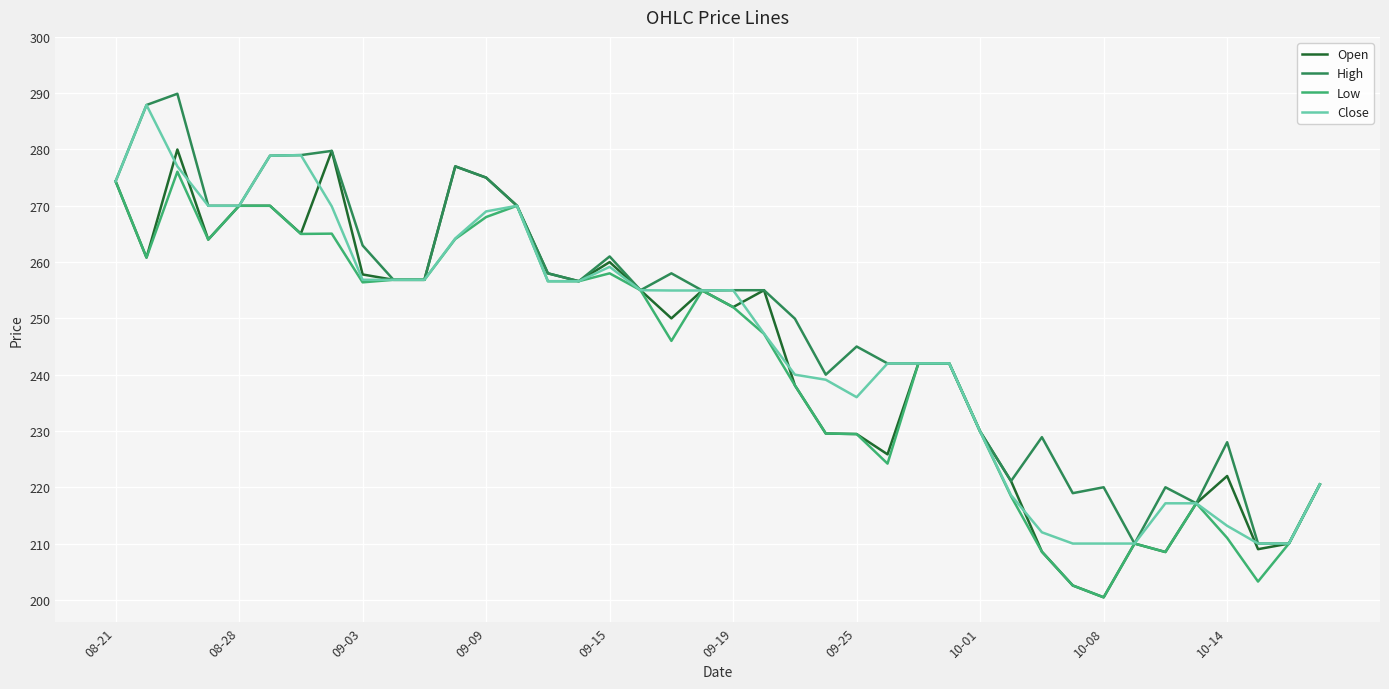

What is the maximum value for Close?

287.9